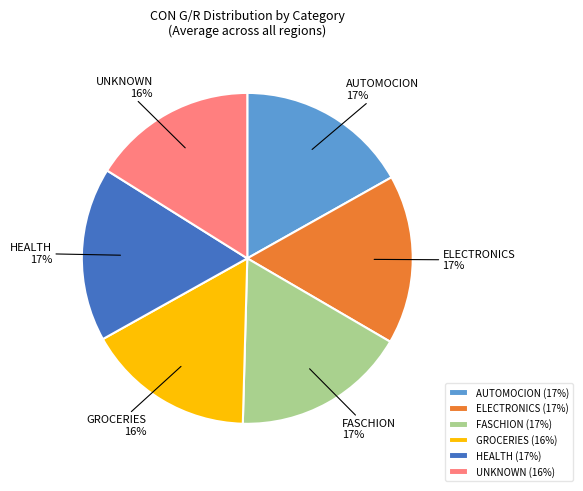

To the nearest percent, what is the average slice percentage?

17%